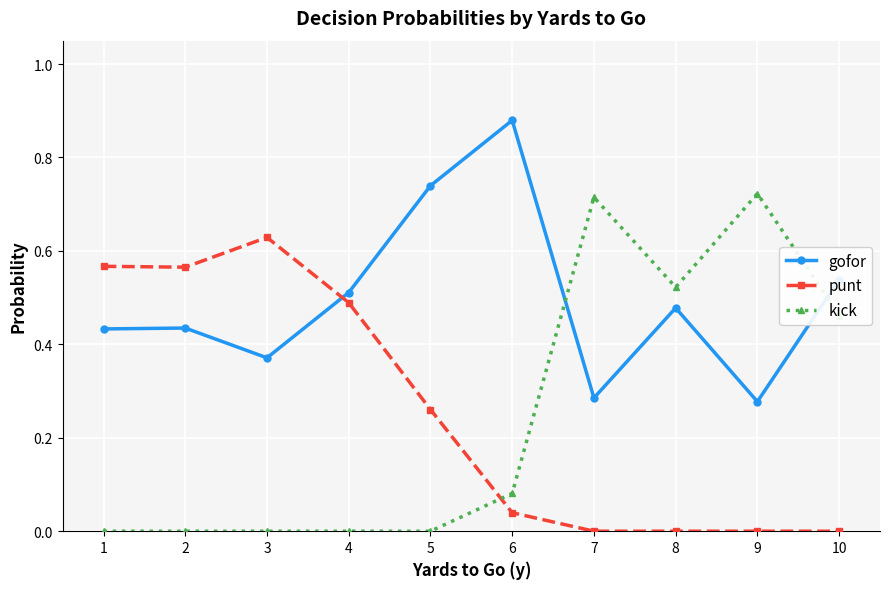

Which label corresponds to the largest value in the chart?

6